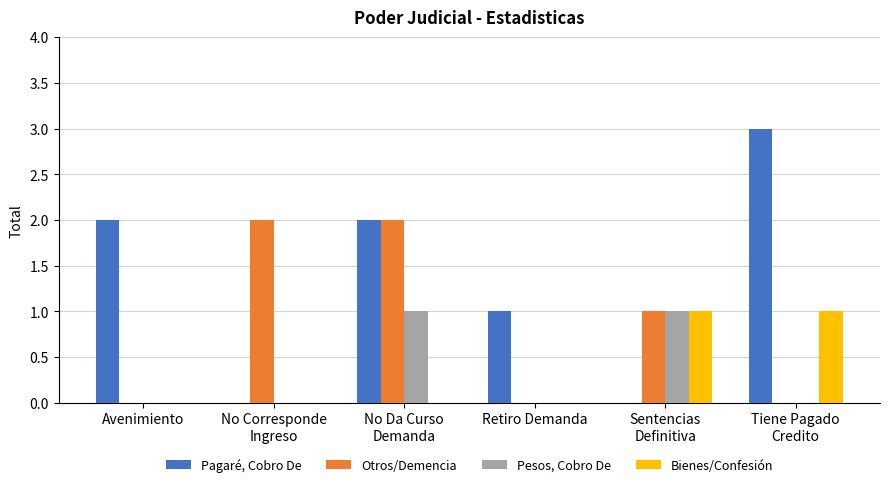

How many data points does each series have?

6